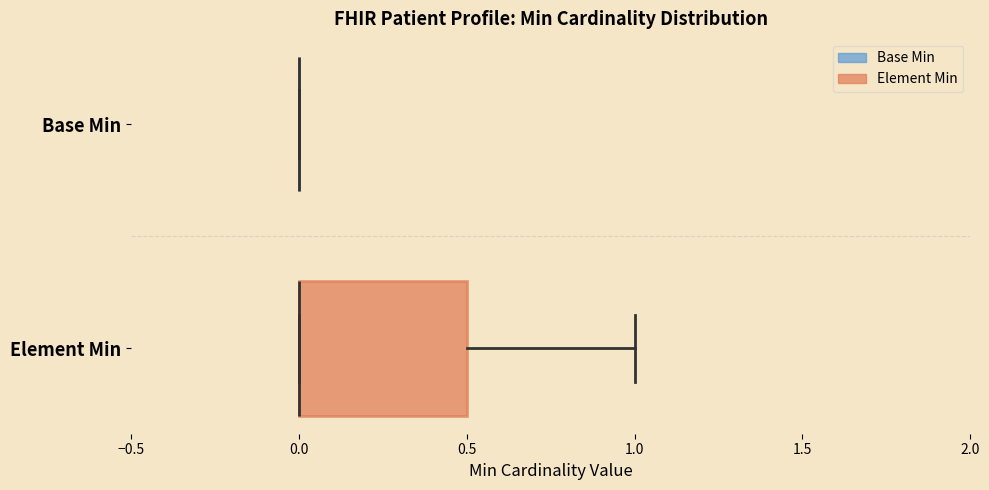

Reading bottom to top, transcribe this box plot: for each box, give where its median line is, the range the box spans, and where its two whiskers end, as read against the x-axis. The values are not printed on the chart, so give them approximately, as read against the axis.

Element Min: median 0.0 (drawn on the box's left edge), box 0.0 to 0.5, whiskers 0.0 to 1.0
Base Min: box collapsed to a line at 0.0, whiskers 0.0 to 0.0